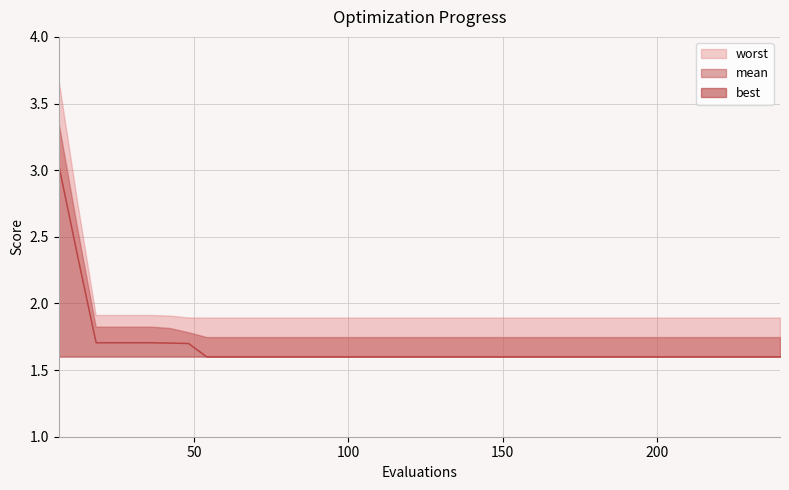

What is the average value of the worst series?

2.0